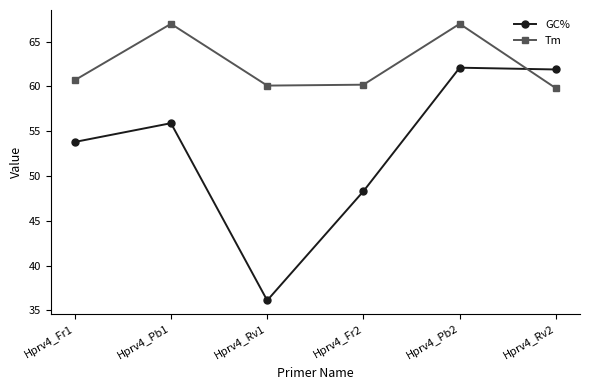

What are all the series names shown in the legend?

GC%, Tm